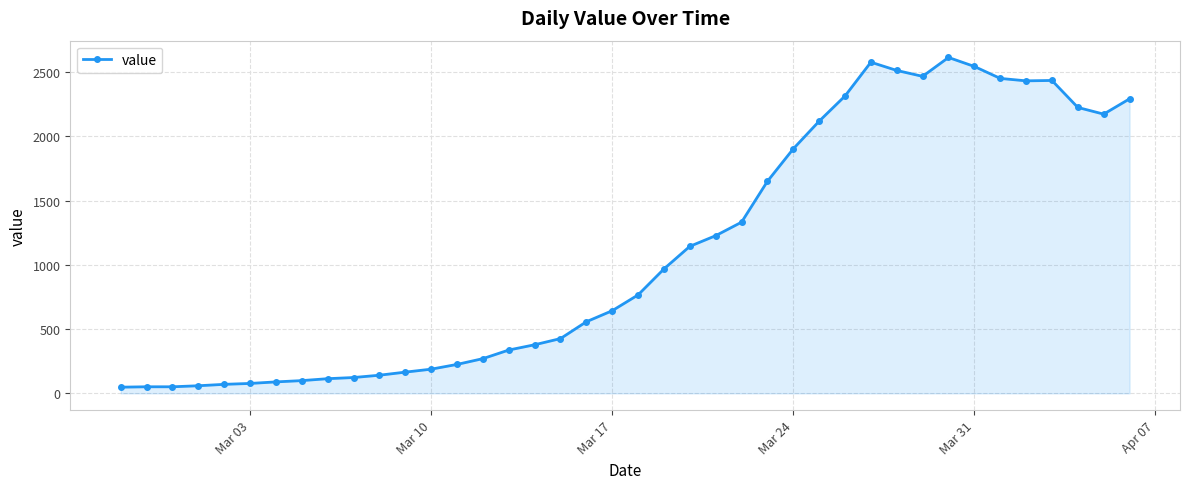

True or false: there are more than 1 points higher than both neighbors.

True